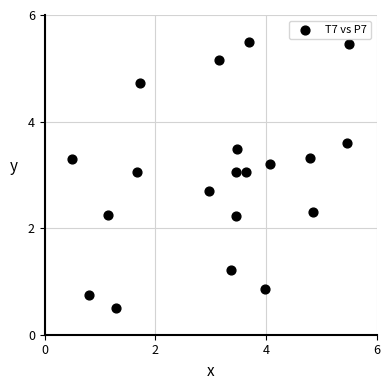

What is the range of X values (max minus min)?

5.0